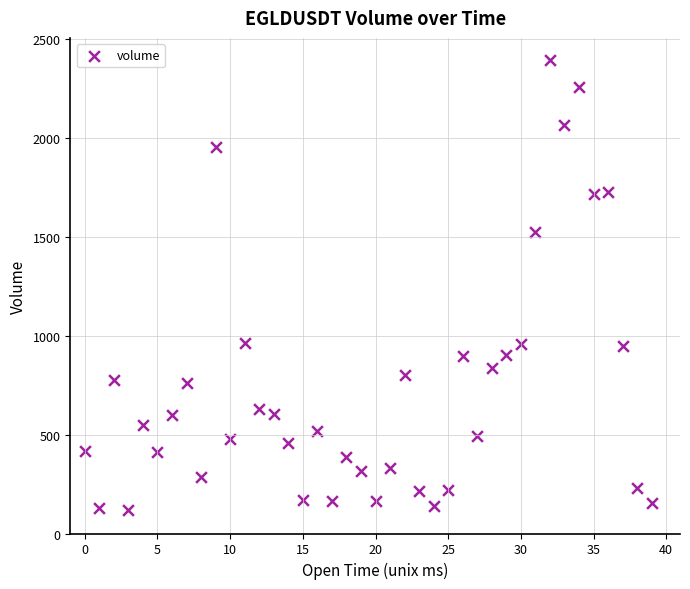

What is the range of Y values (max minus min)?

2269.8